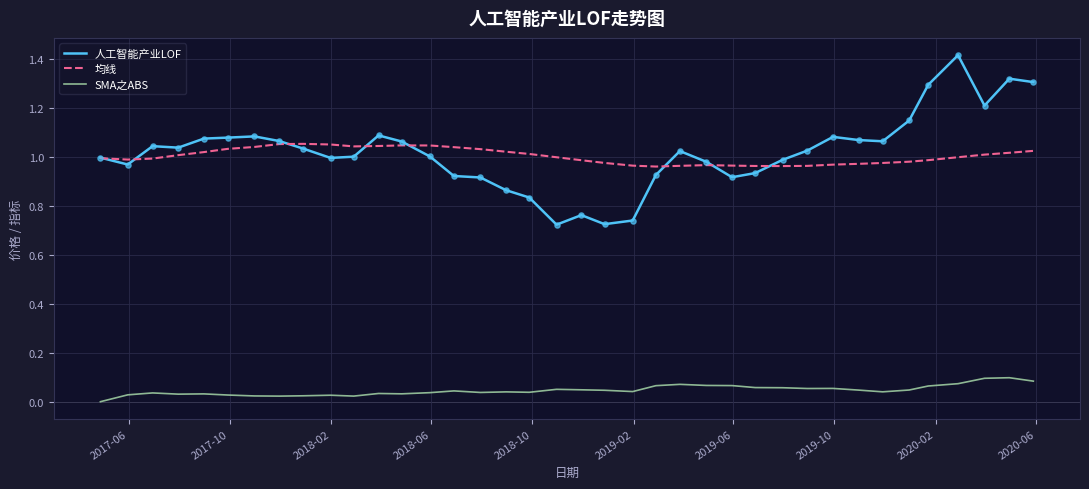

List the series in order of their peak value, highest first.

人工智能产业LOF, 均线, SMA之ABS